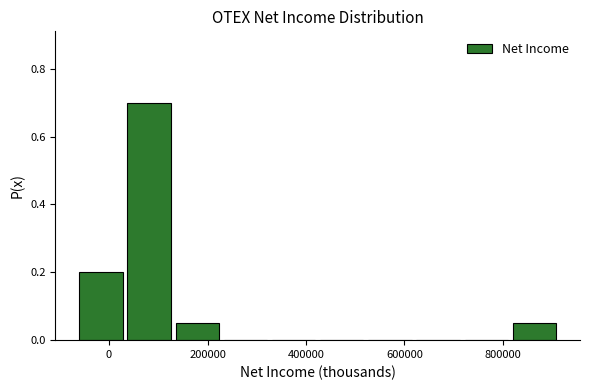

Reading left to right, list every bar in this chart as the range it spans on the x-axis followed by its height. Neither the bar edges nor the heights are printed on the chart, so give them approximately, as read against the axes.

-60000 to 40000: 0.20
40000 to 140000: 0.70
140000 to 220000: 0.06
220000 to 320000: 0
320000 to 420000: 0
420000 to 520000: 0
520000 to 620000: 0
620000 to 720000: 0
720000 to 820000: 0
820000 to 920000: 0.06